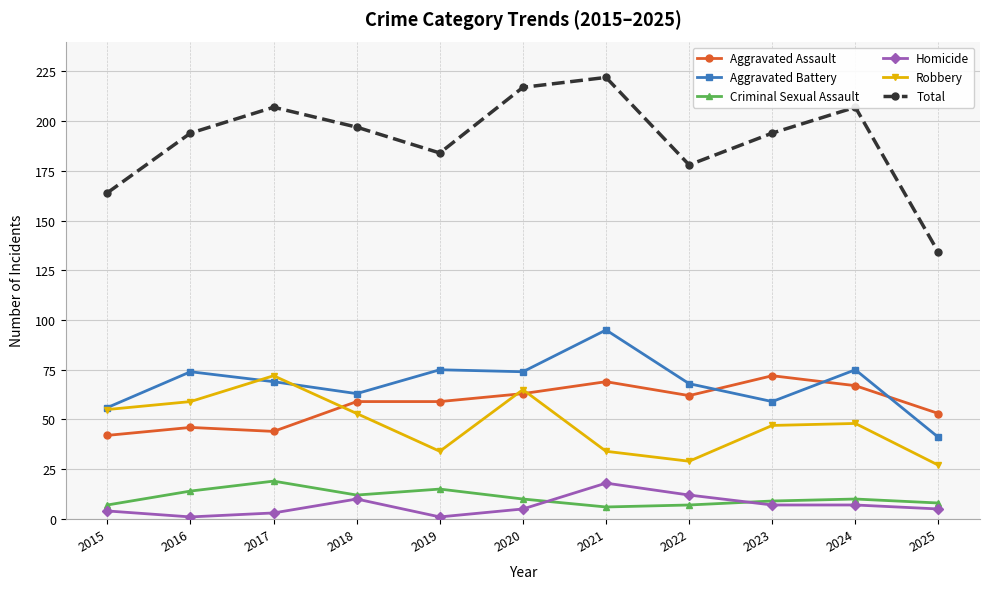

What is the average value of the Aggravated Battery series?

68